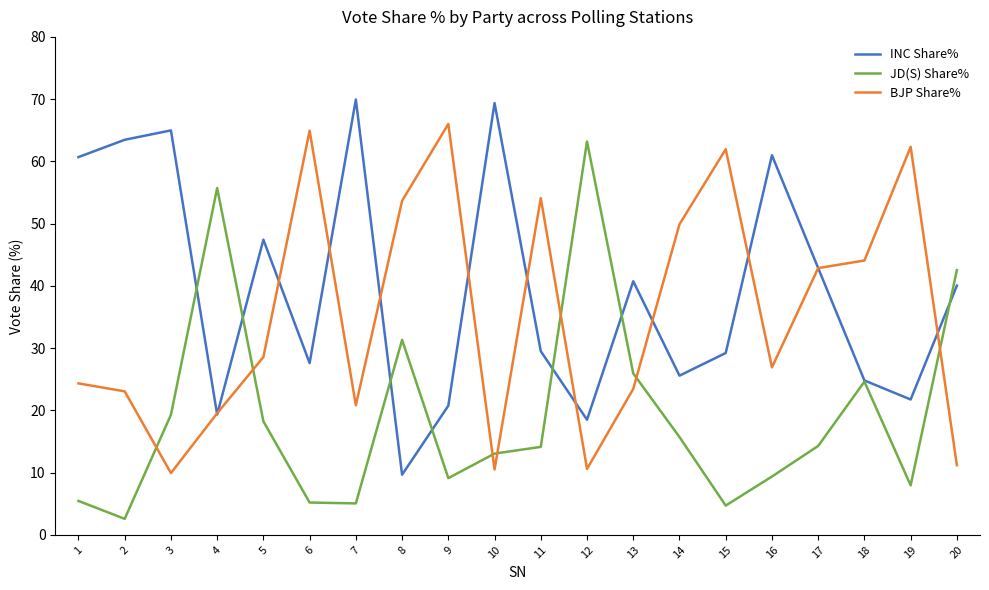

After their last crossing, which series has the higher values: INC Share% or BJP Share%?

INC Share%